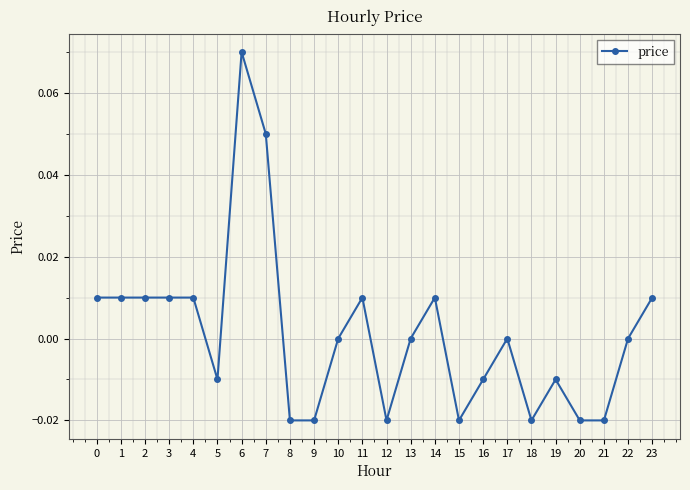

The chart shows a value of 0.0 at 23. True or false?

True